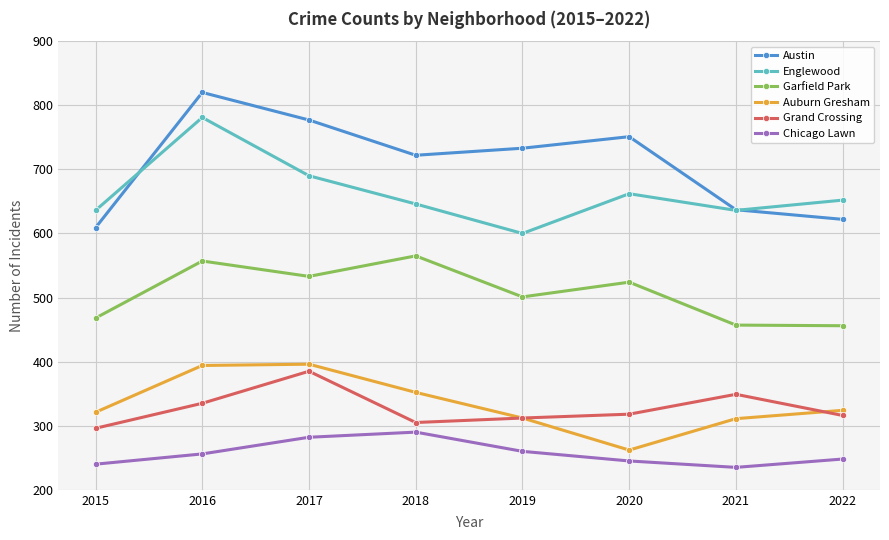

Count the number of categories in the chart.

8